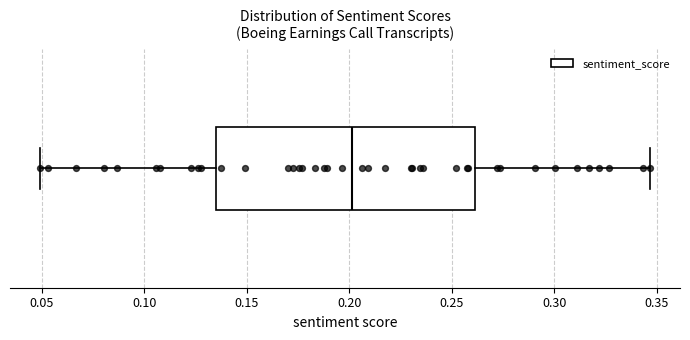

Read this box plot against the x-axis: the position of the median line, the range covered by the box, and the ends of both whiskers. The values are not printed on the chart, so give them approximately, as read against the axis.

median 0.200, box 0.135 to 0.260, whiskers 0.050 to 0.345